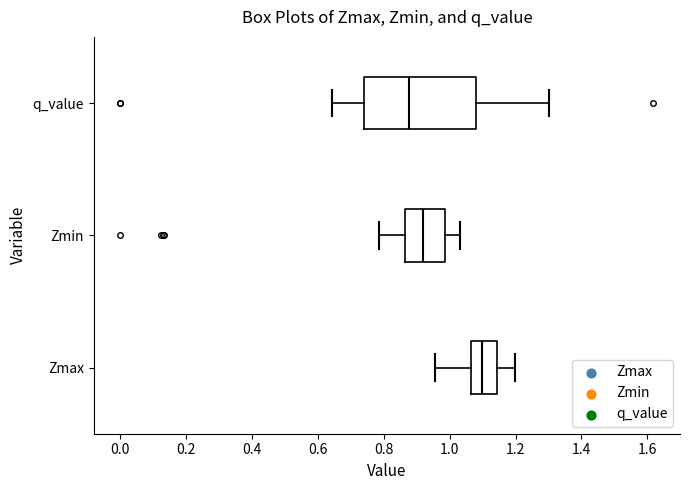

Where does the left whisker of the box for q_value end on the x-axis? The values are not printed on the chart, so give them approximately, as read against the axis.

0.64